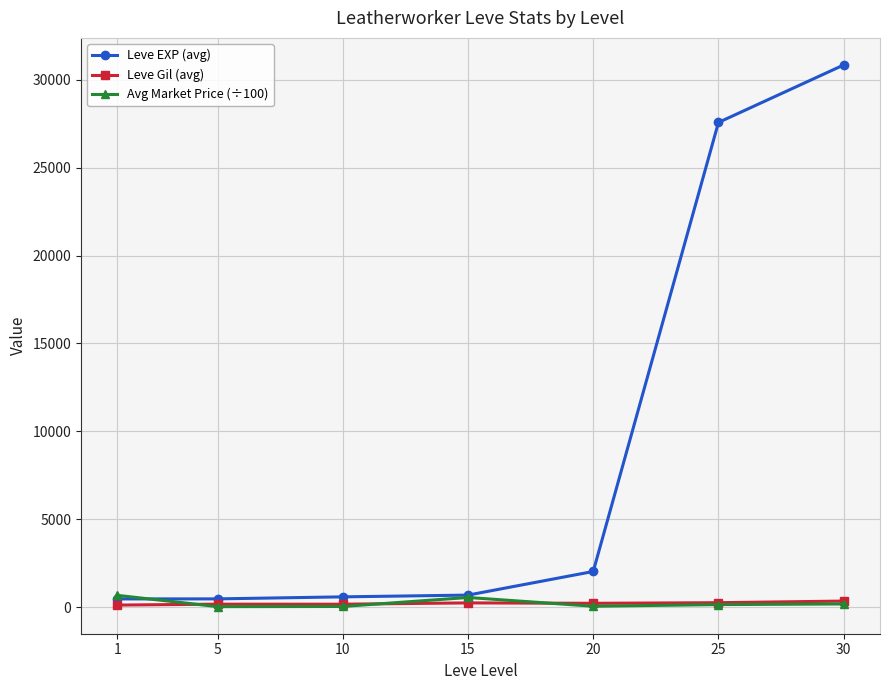

True or false: Leve EXP (avg) has more than 2 points higher than both neighbors.

False